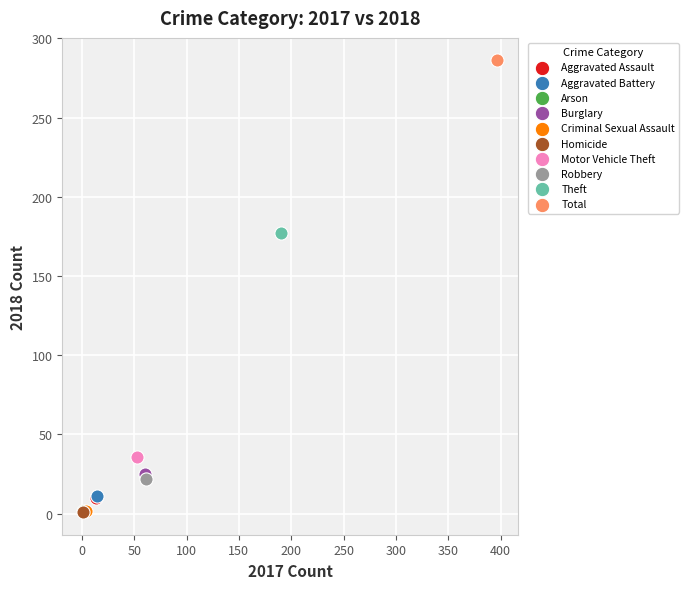

What are all the series names shown in the legend?

Aggravated Assault, Aggravated Battery, Arson, Burglary, Criminal Sexual Assault, Homicide, Motor Vehicle Theft, Robbery, Theft, Total